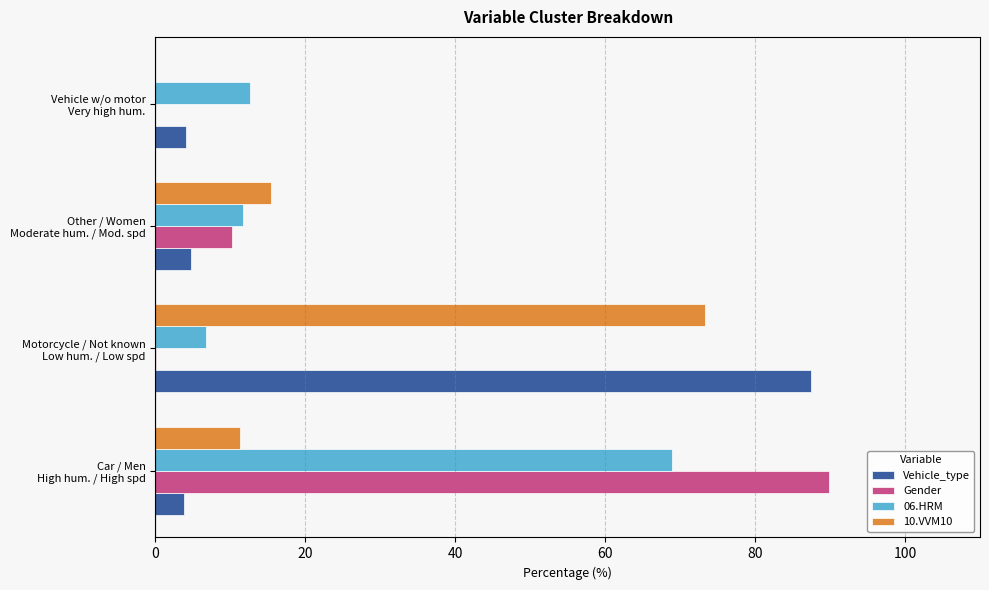

Which series has the widest spread of values?

Gender